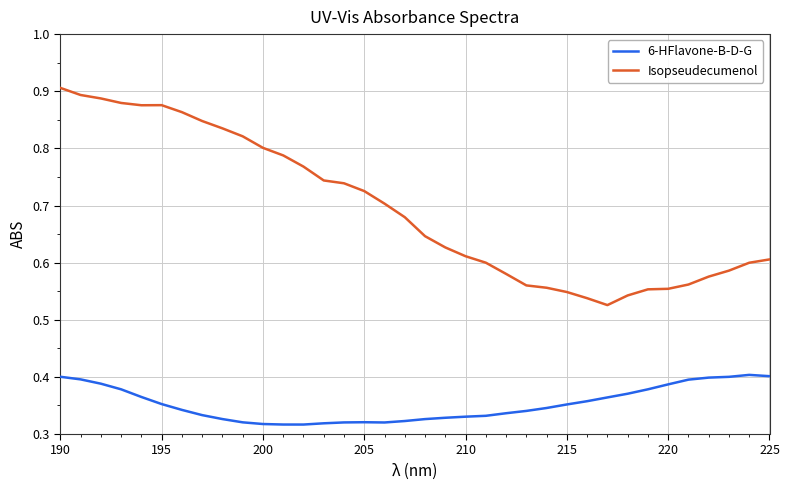

What is the difference between the second highest and second lowest values in the 6-HFlavone-B-D-G series?

0.1